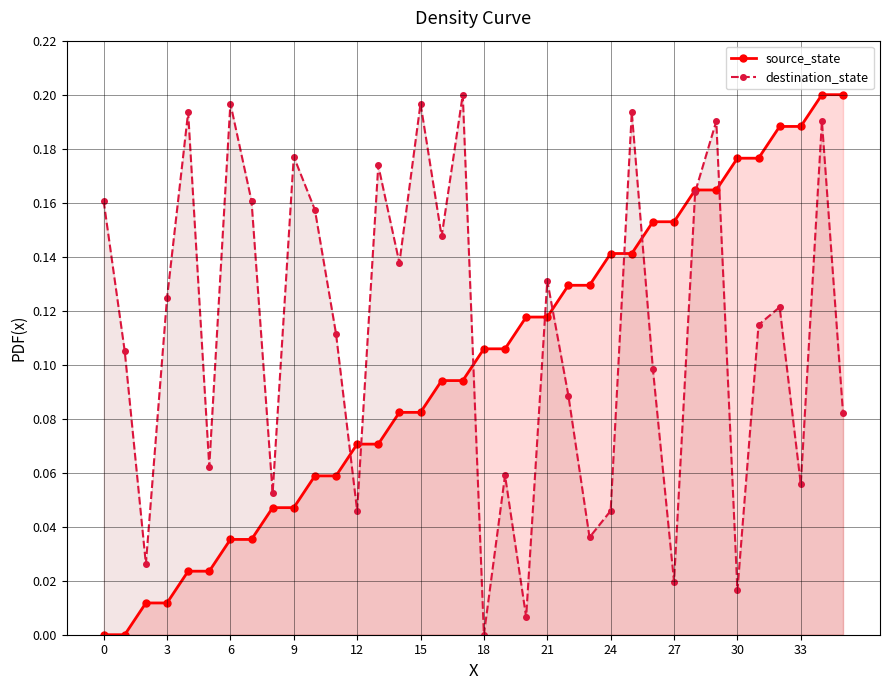

Does the chart display data point markers on the line(s)?

Yes